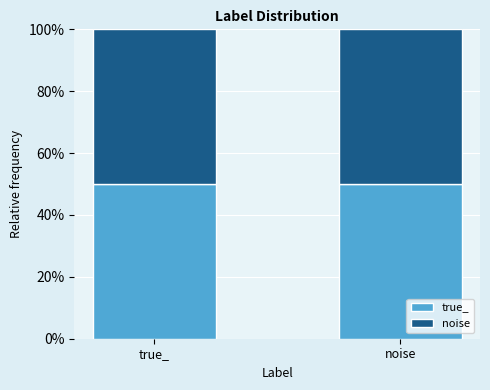

At noise, list the series in order from smallest to largest.

true_, noise